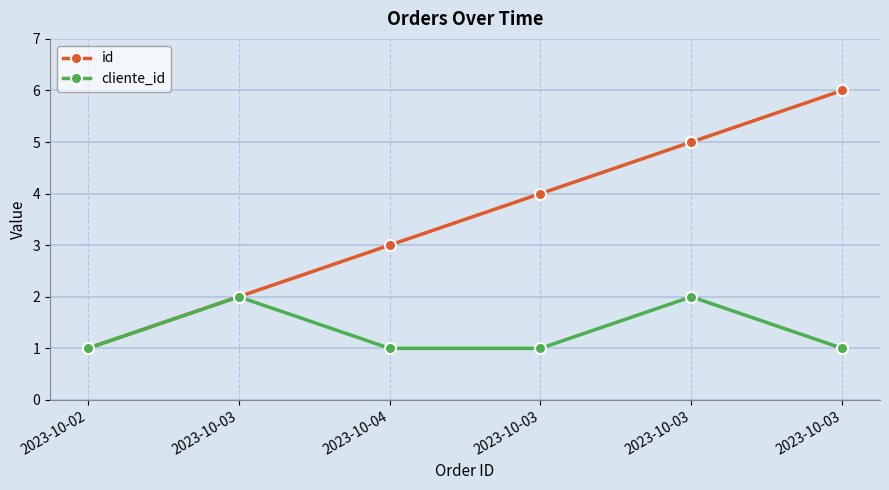

What are all the series names shown in the legend?

id, cliente_id